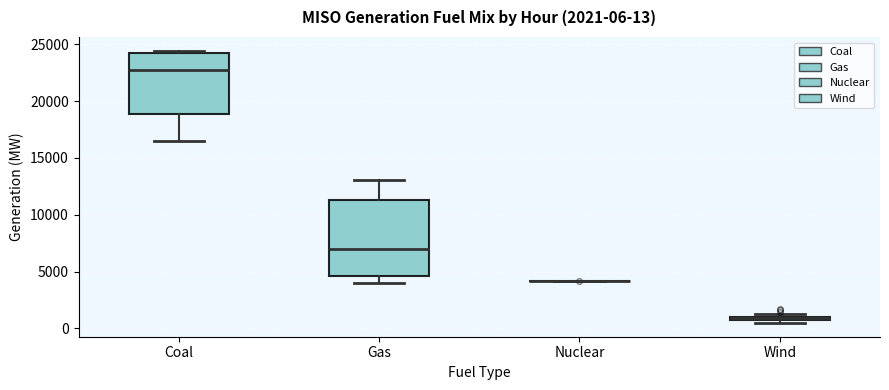

Which box is the tallest, from its lower edge to its upper edge?

Gas